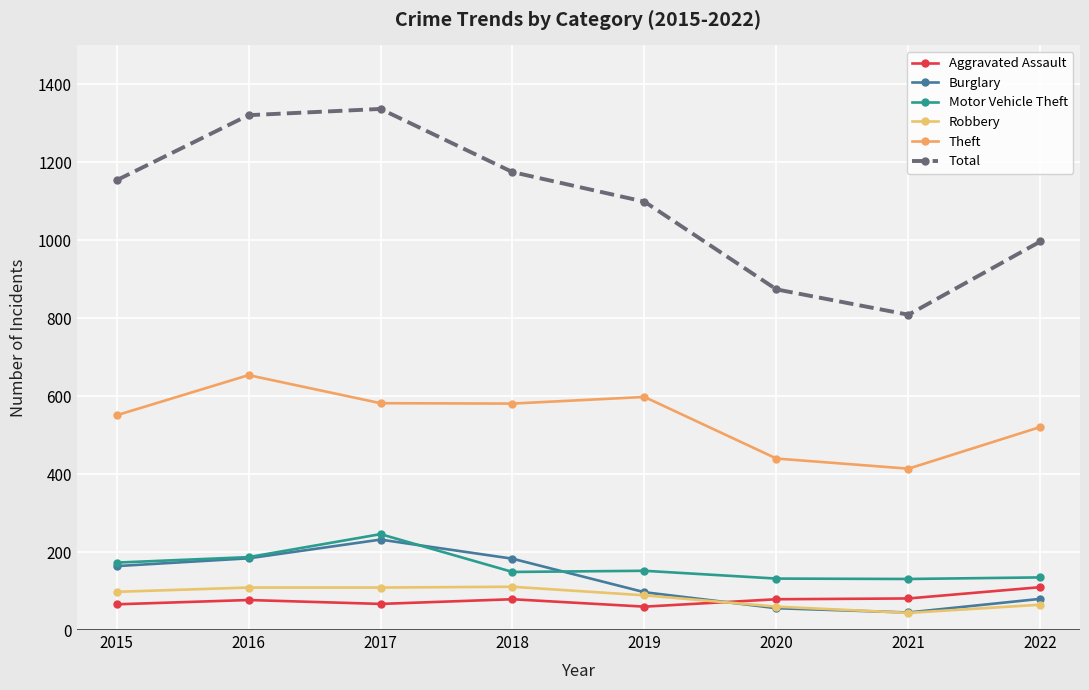

What is the lowest value of the Burglary series?

45